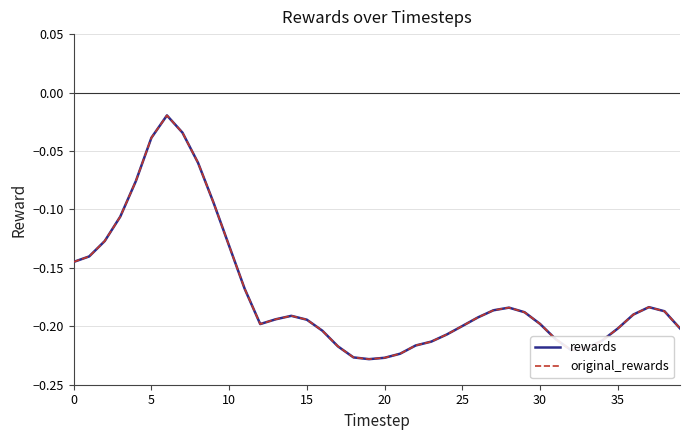

What is the label of the 34th point from the left?

33